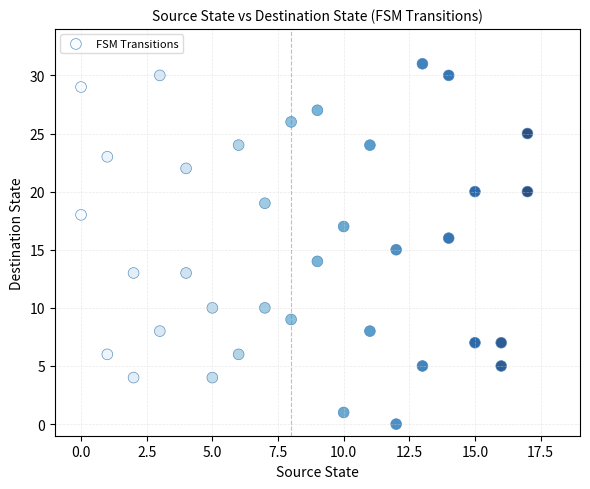

What is the range of Y values (max minus min)?

31